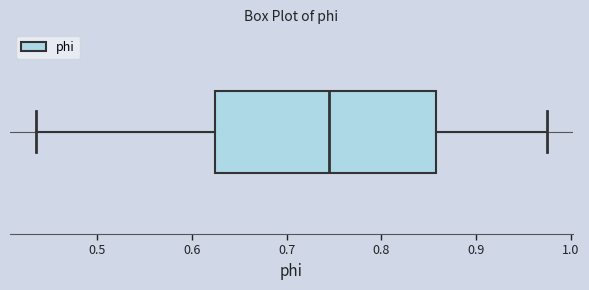

Where is the right edge of the box on the x-axis? The values are not printed on the chart, so give them approximately, as read against the axis.

0.86